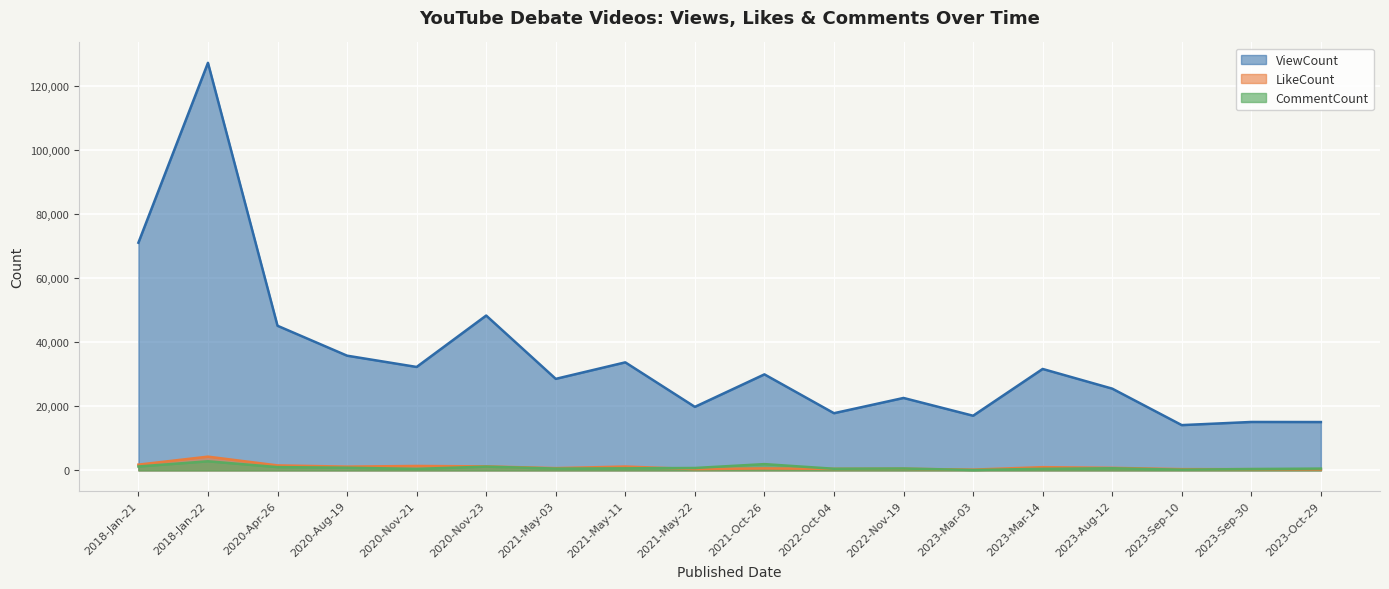

What is the approximate value of LikeCount at 2020-Nov-23, to the nearest 100?

1200